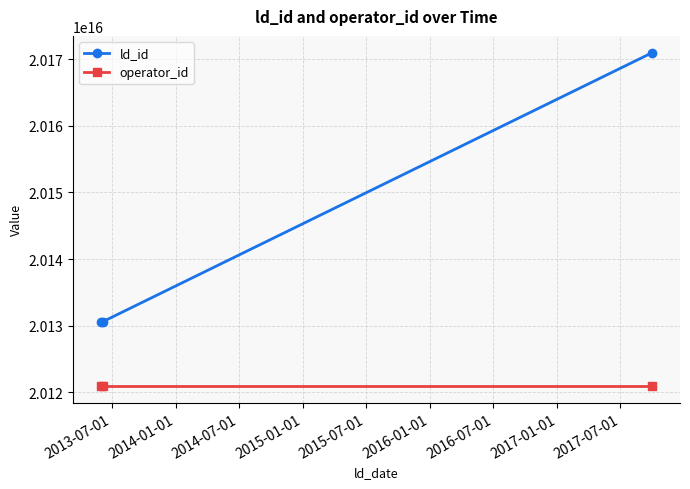

List the series in order of their overall mean, highest first.

ld_id, operator_id